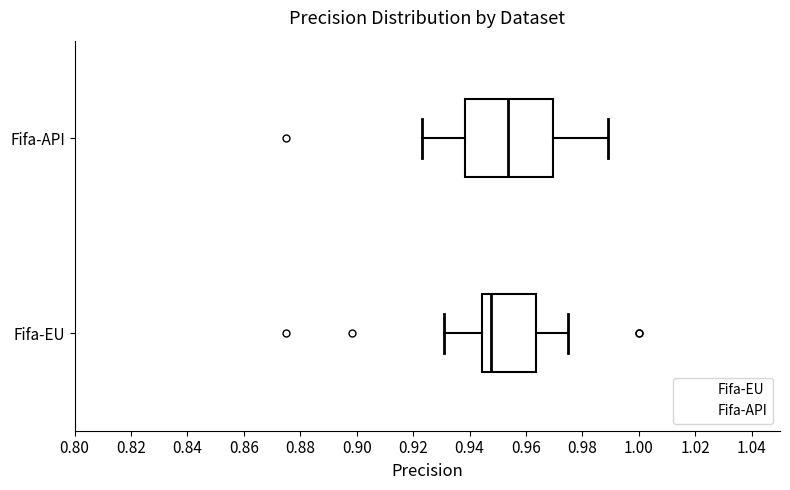

Reading bottom to top, transcribe this box plot: for each box, give where its median line is, the range the box spans, and where its two whiskers end, as read against the x-axis. The values are not printed on the chart, so give them approximately, as read against the axis.

Fifa-EU: median 0.948, box 0.944 to 0.964, whiskers 0.932 to 0.976
Fifa-API: median 0.954, box 0.938 to 0.970, whiskers 0.924 to 0.988